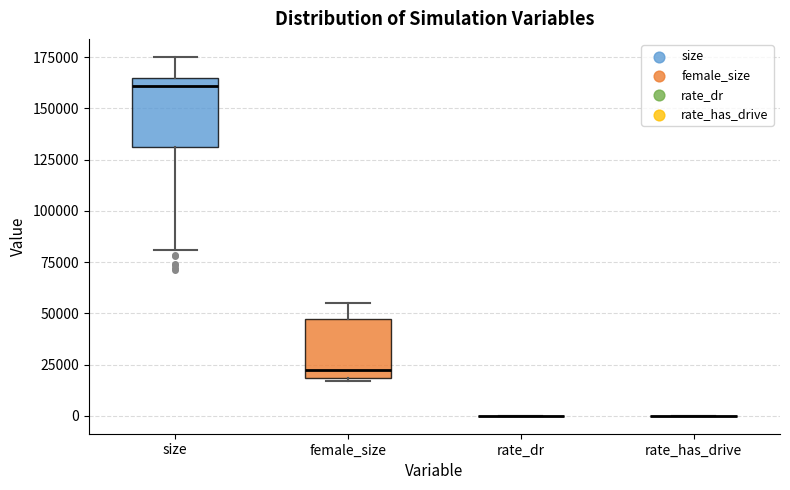

Reading left to right, read every box against the y-axis: the position of its median line, the range the box covers, and the ends of its whiskers. The values are not printed on the chart, so give them approximately, as read against the axis.

size: median 160000, box 130000 to 165000, whiskers 80000 to 175000
female_size: median 20000 (just above the box's lower edge), box 20000 to 45000, whiskers 15000 to 55000
rate_dr: box collapsed to a line at 0, whiskers 0 to 0
rate_has_drive: box collapsed to a line at 0, whiskers 0 to 0